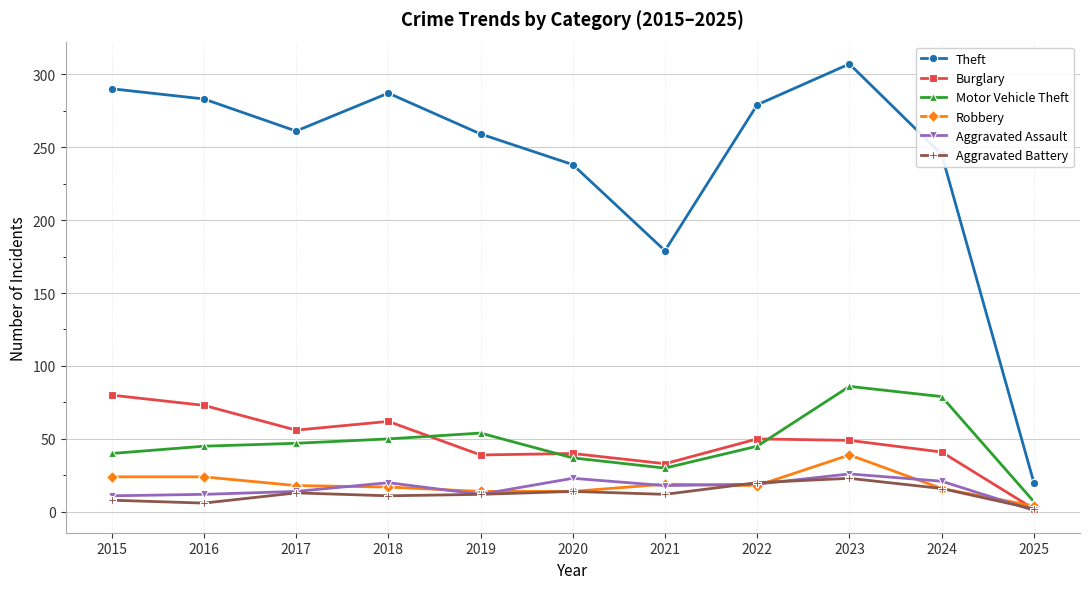

At which category is the sum across all series the highest?

2023